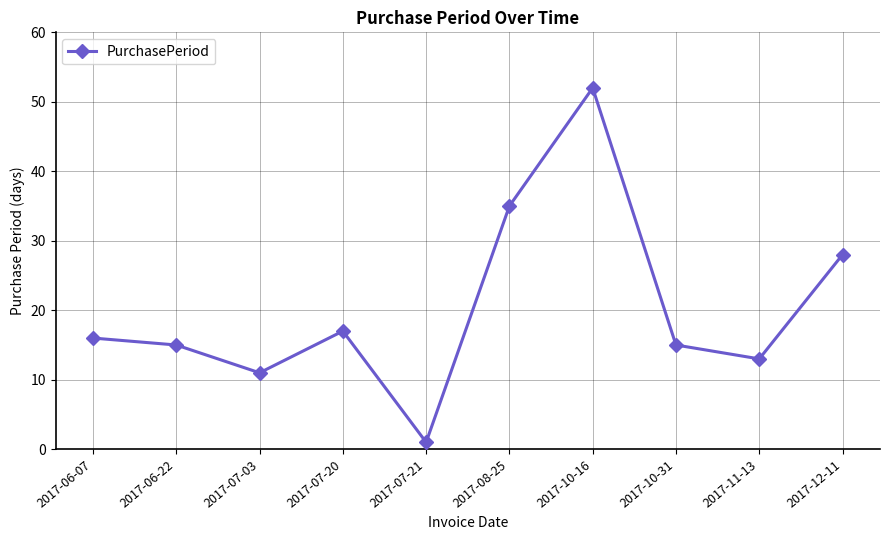

At which label is the value closest to 26?

2017-12-11